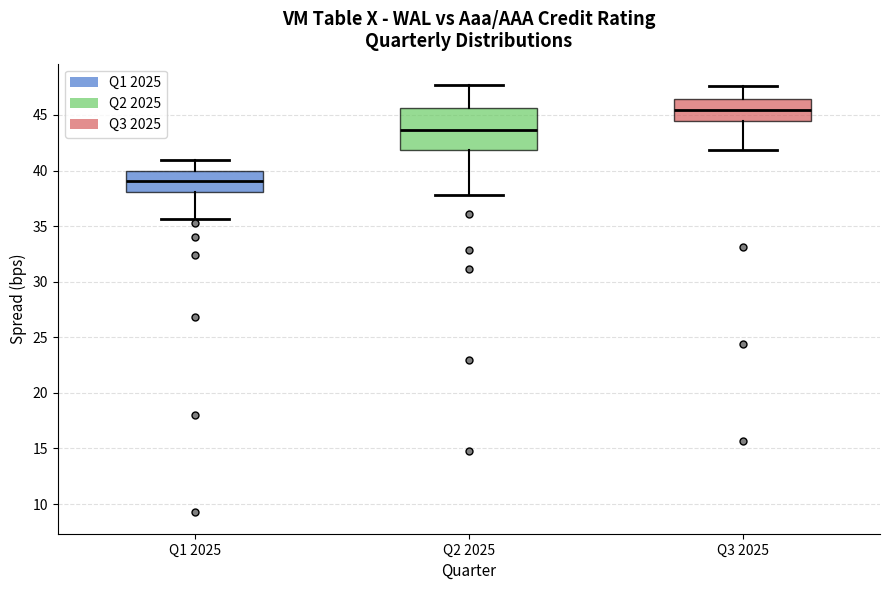

Reading left to right, transcribe this box plot: for each box, give where its median line is, the range the box spans, and where its two whiskers end, as read against the y-axis. The values are not printed on the chart, so give them approximately, as read against the axis.

Q1 2025: median 39.0, box 38.0 to 40.0, whiskers 35.5 to 41.0
Q2 2025: median 43.5, box 42.0 to 45.5, whiskers 38.0 to 47.5
Q3 2025: median 45.5, box 44.5 to 46.5, whiskers 42.0 to 47.5